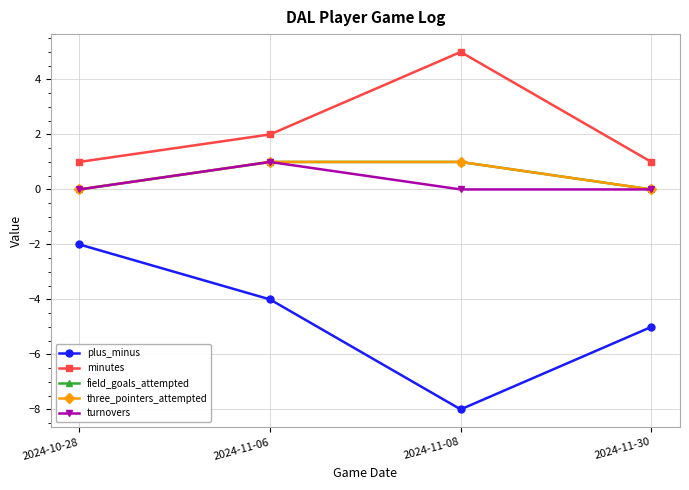

Between 2024-11-06 and 2024-10-28, which is larger?

2024-10-28